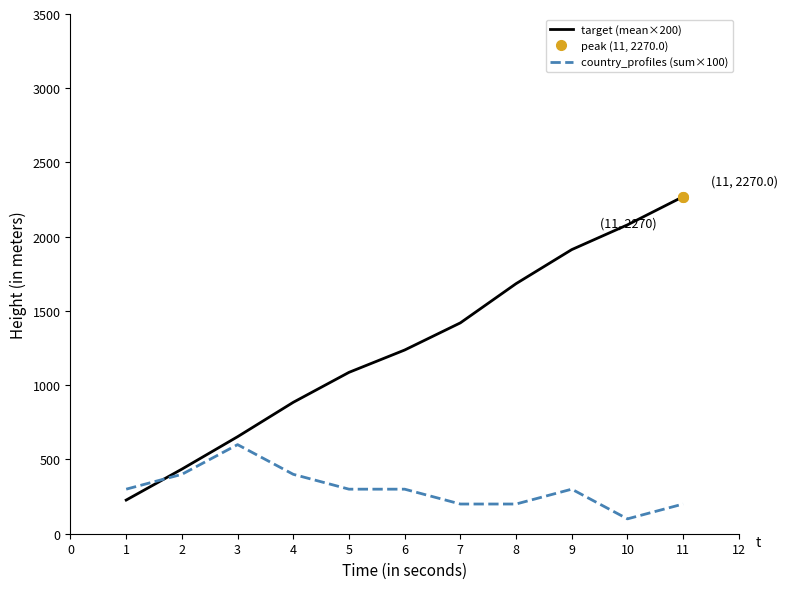

Between 5 and 8, which series saw the biggest shift?

target (mean×200)